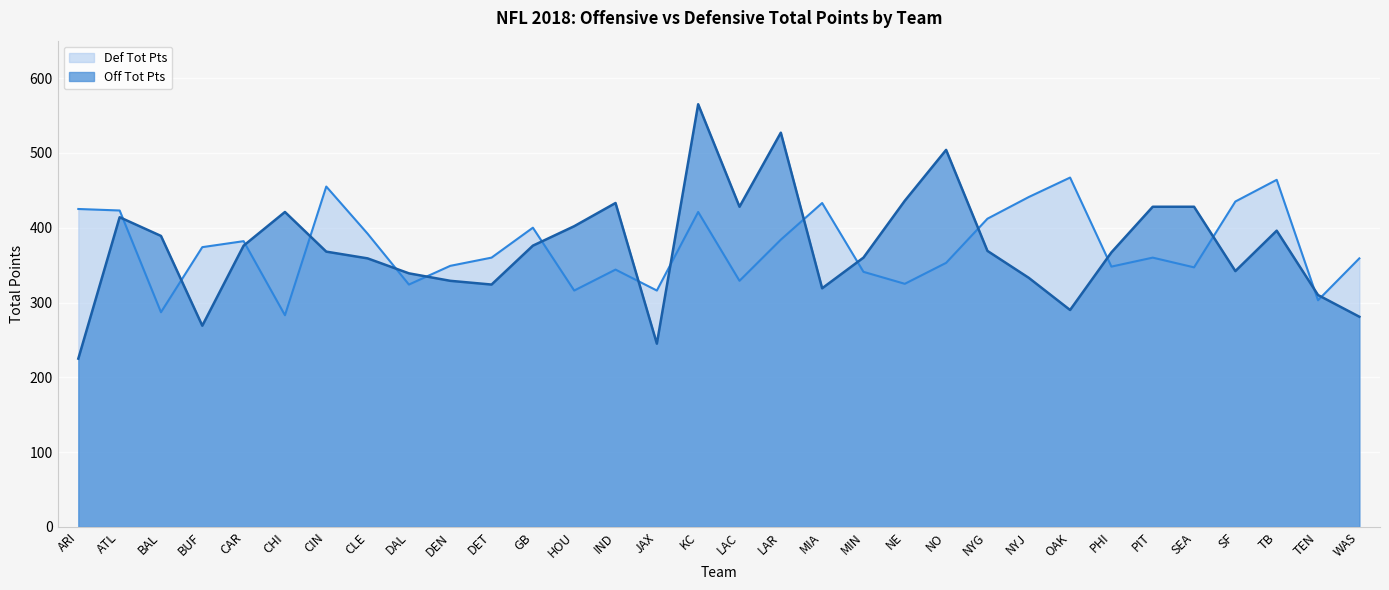

Where does the Def Tot Pts series first go above 360?

ARI